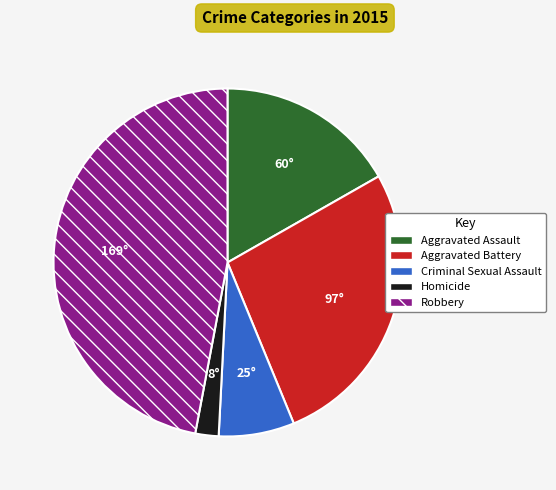

Rank the categories by value from lowest to highest.

Homicide, Criminal Sexual Assault, Aggravated Assault, Aggravated Battery, Robbery